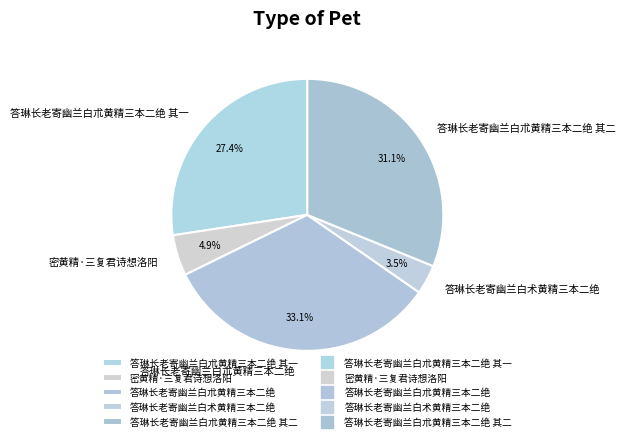

True or false: 答琳长老寄幽兰白朮黄精三本二绝 其一 accounts for 27% of the total.

True